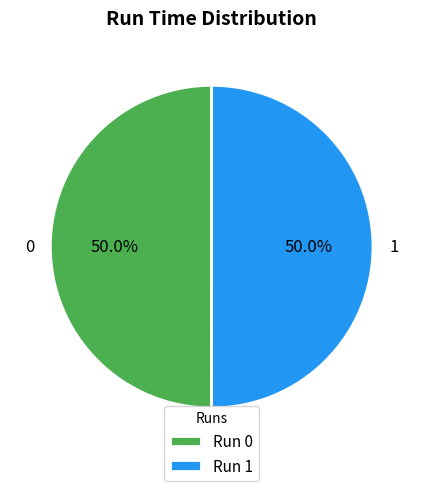

Combined, do 0 and 1 account for over 50%?

Yes